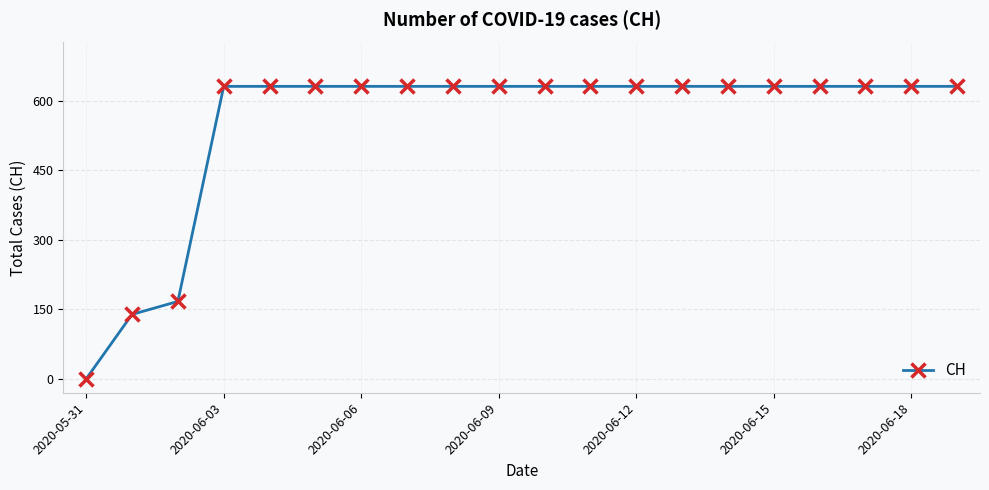

How many values are above zero?

19